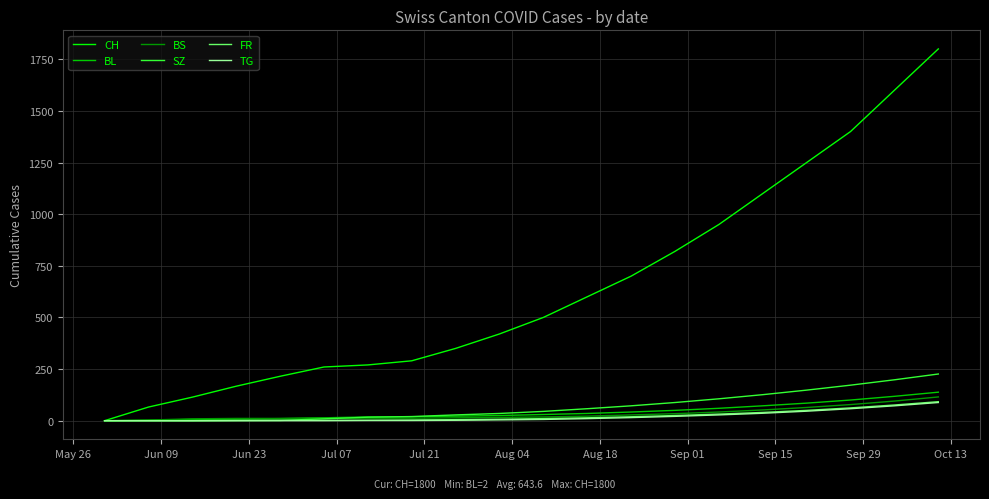

Which series has the largest range (max minus min)?

CH